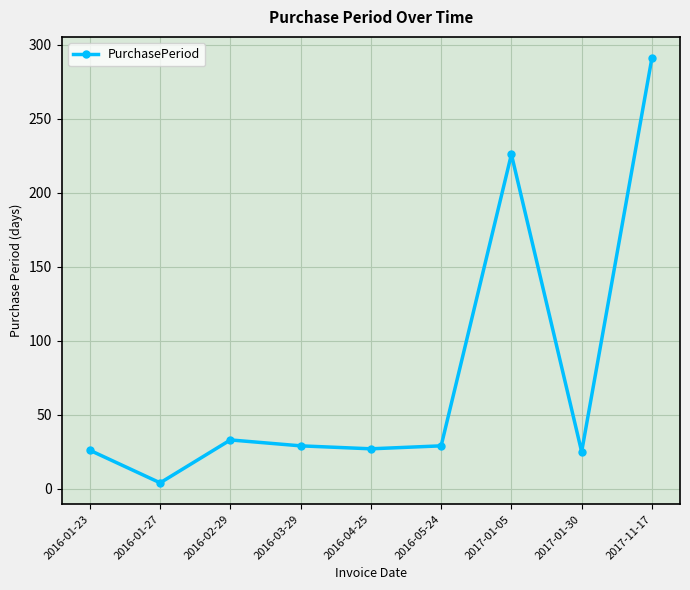

Count the number of categories in the chart.

9